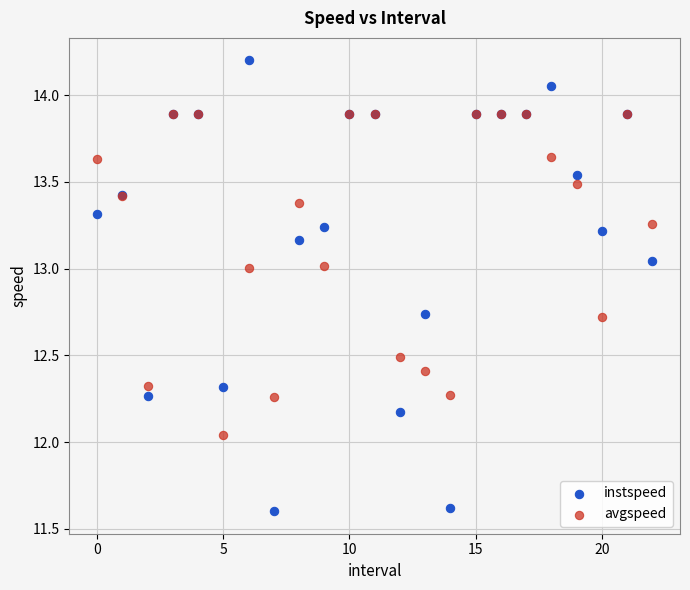

In the instspeed series, what Y value is closest to 12?

12.2